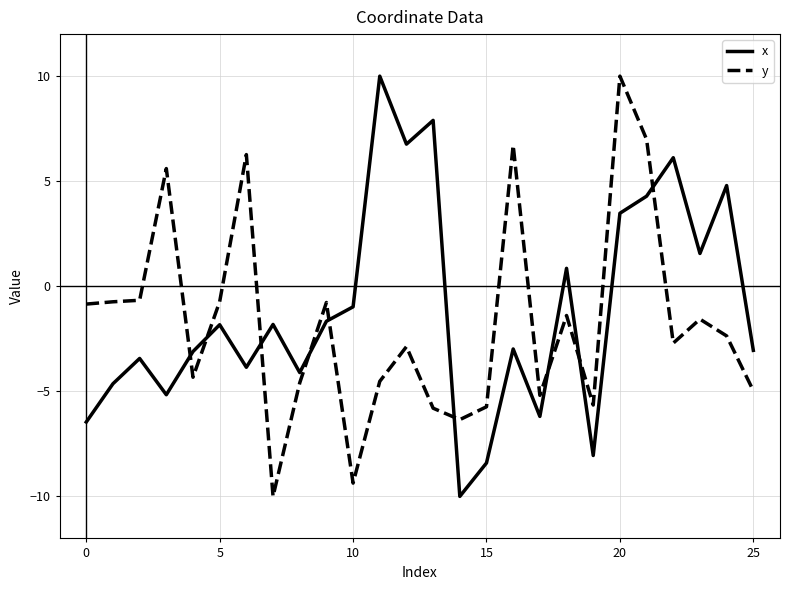

What is the difference between the maximum and minimum values in the y series?

20.0